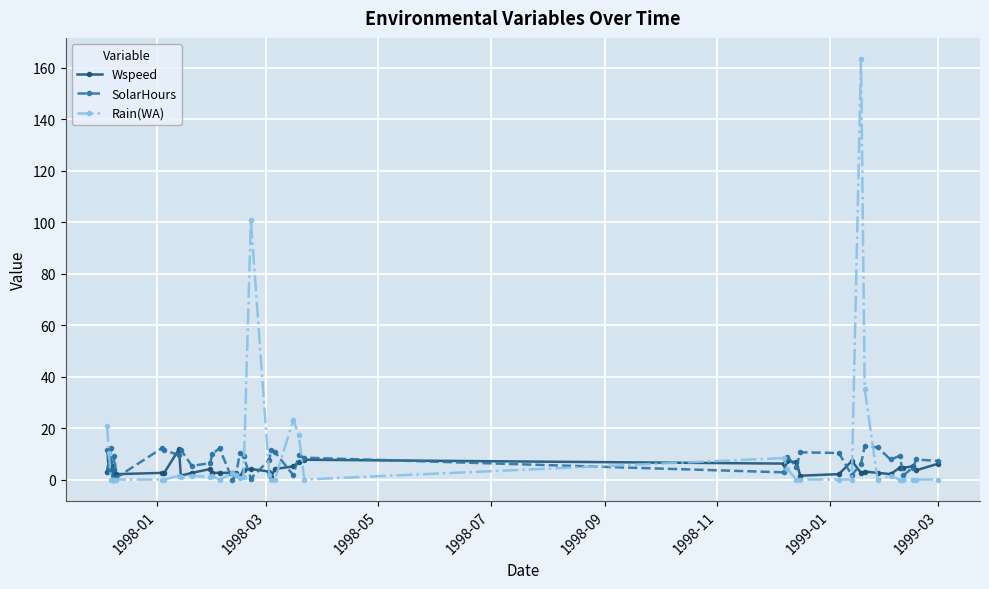

After their last crossing, which series has the higher values: Rain(WA) or Wspeed?

Wspeed